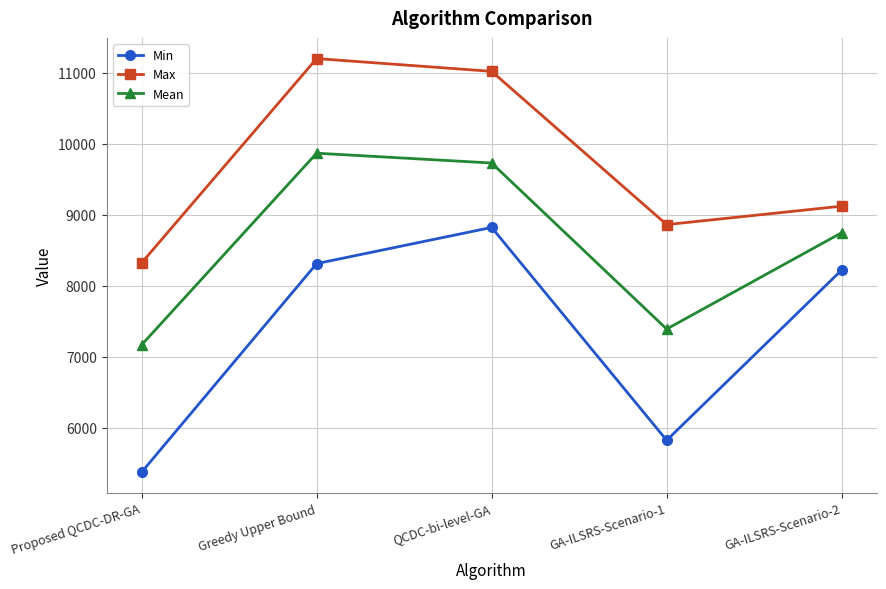

How many values in the Max series are below 9120?

2